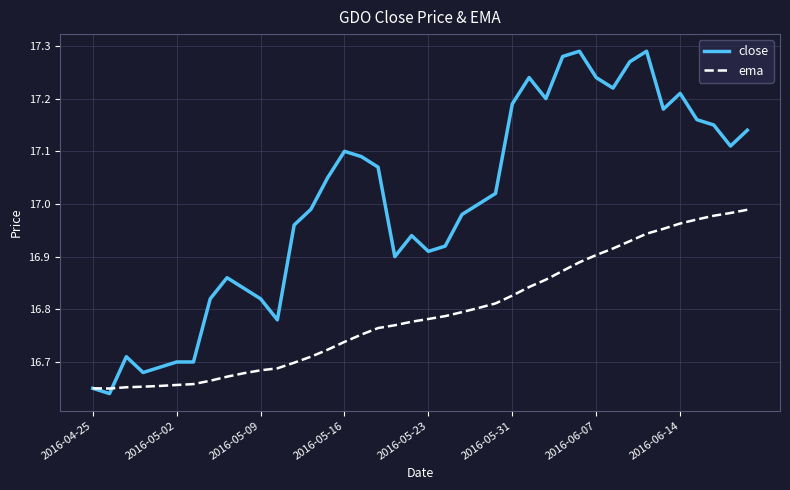

What are all the series names shown in the legend?

close, ema